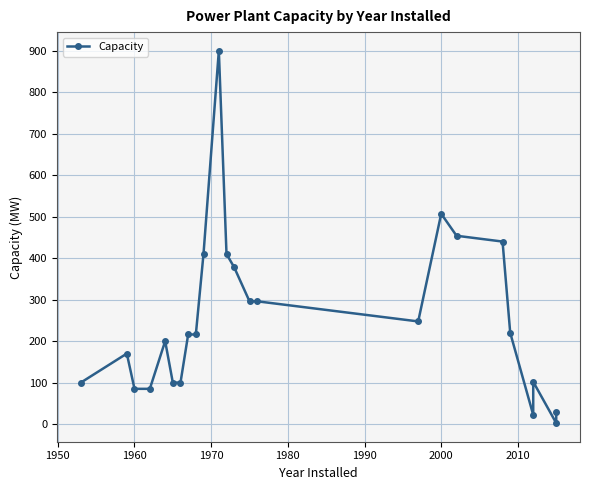

True or false: there are more than 1 points higher than both neighbors.

True